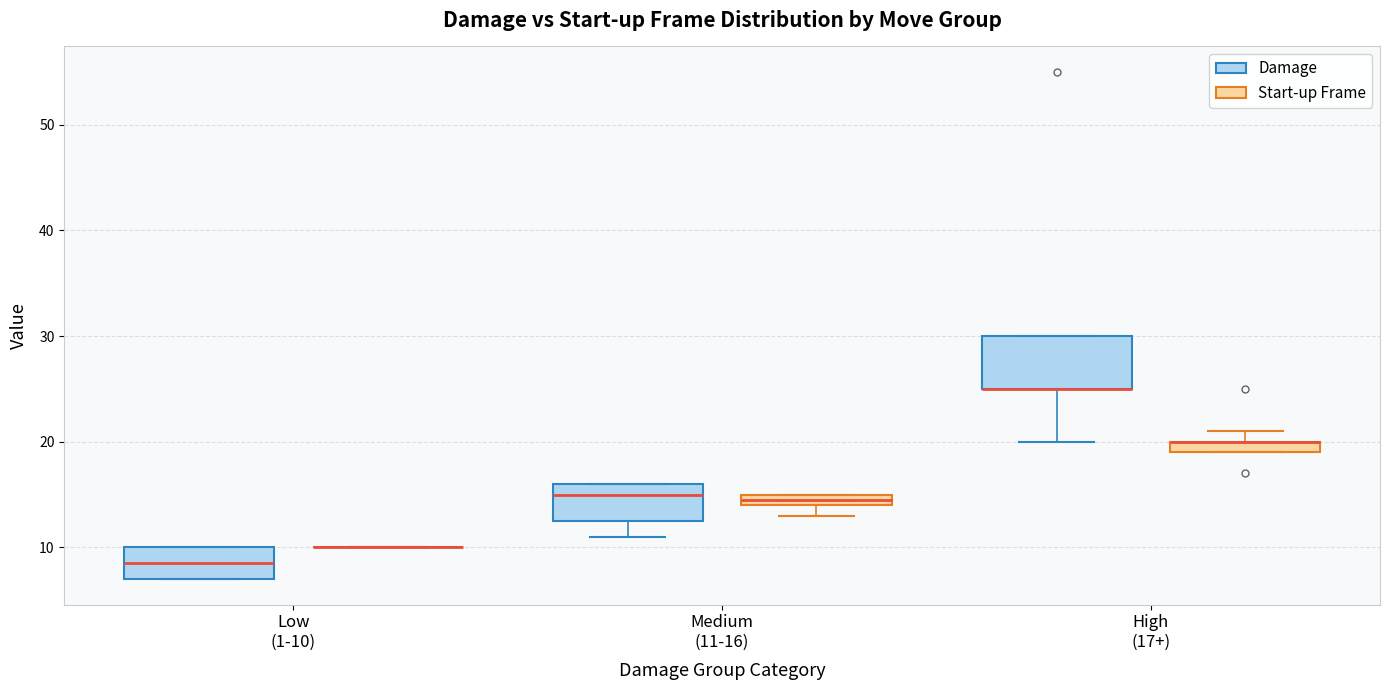

Which box is the tallest, from its lower edge to its upper edge?

High (17+) (Damage)